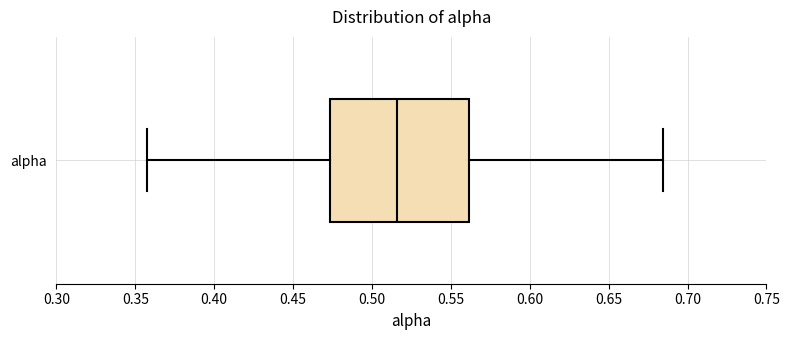

Transcribe this box plot: give where the median line is, the range the box spans, and where the two whiskers end, as read against the x-axis. The values are not printed on the chart, so give them approximately, as read against the axis.

median 0.515, box 0.475 to 0.560, whiskers 0.355 to 0.685